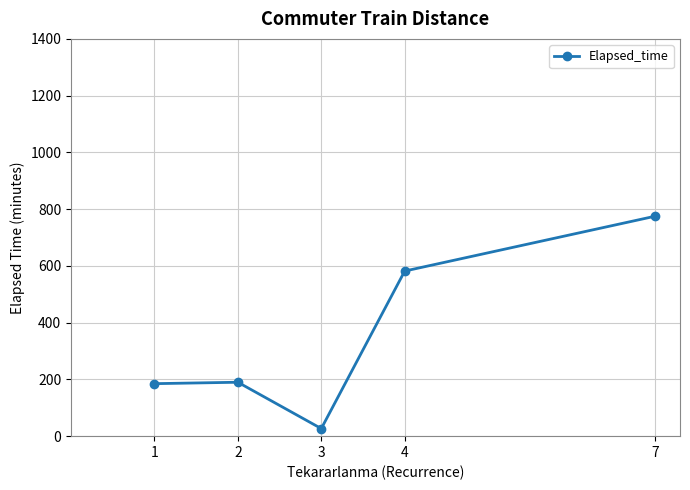

Between 7 and 2, which is larger?

7